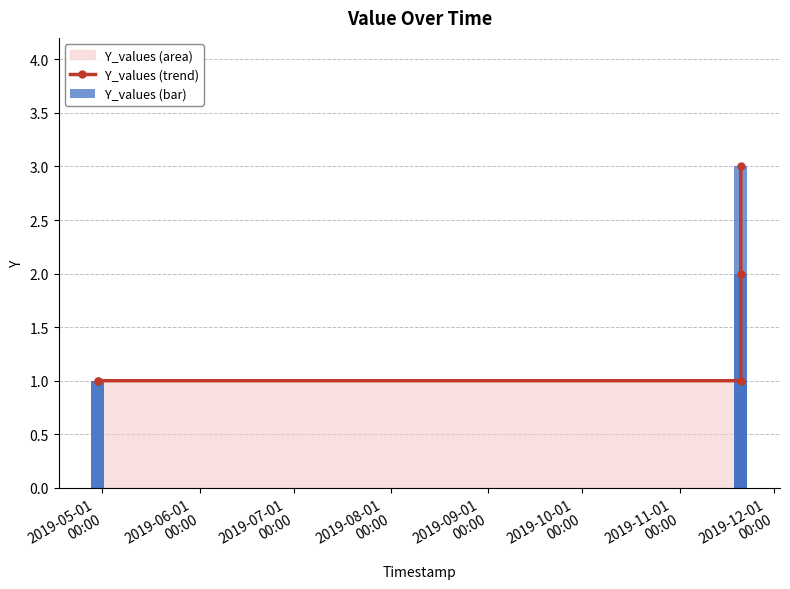

What is the total value across all series at 2019-07-01
00:00?

2